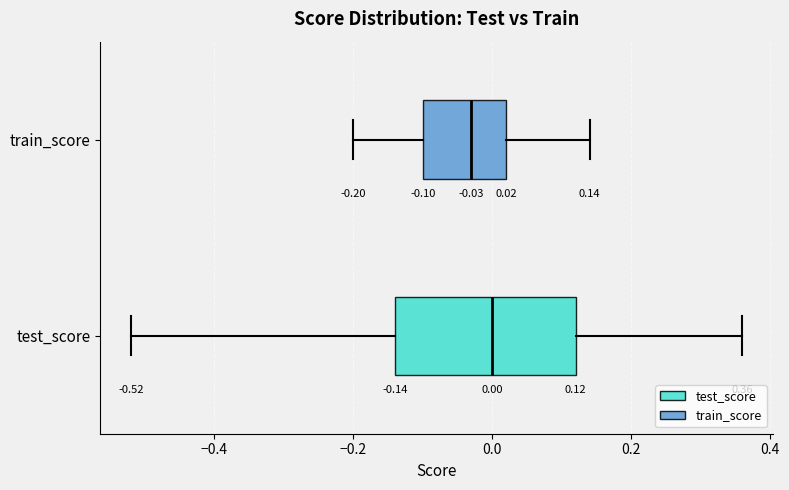

Which box's median line is the furthest to the left?

train_score